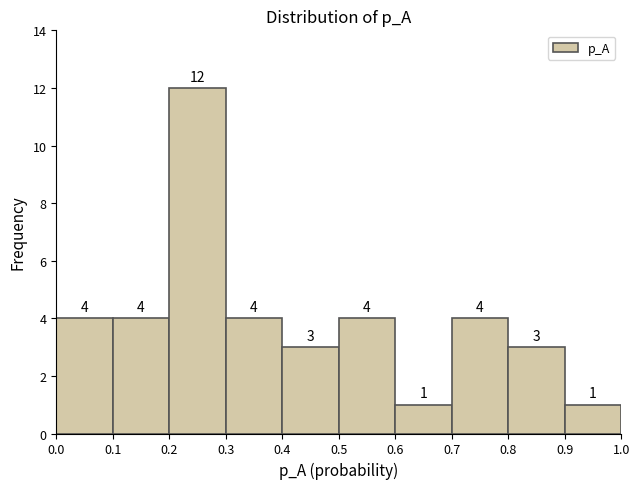

Reading left to right, list every bar in this chart as the range it spans on the x-axis followed by its height.

0.0 to 0.1: 4
0.1 to 0.2: 4
0.2 to 0.3: 12
0.3 to 0.4: 4
0.4 to 0.5: 3
0.5 to 0.6: 4
0.6 to 0.7: 1
0.7 to 0.8: 4
0.8 to 0.9: 3
0.9 to 1.0: 1